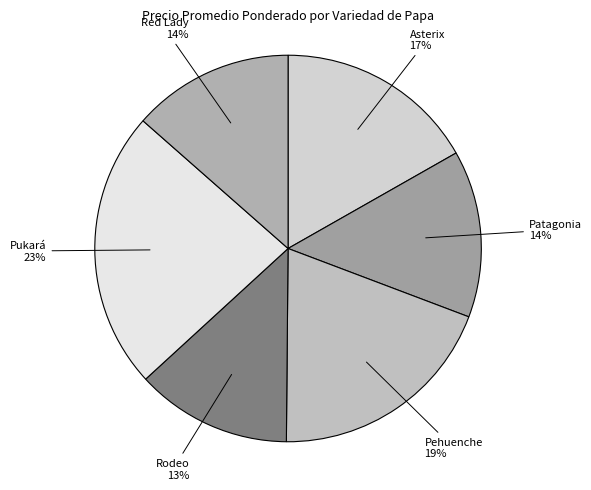

What is the largest slice in the pie chart?

Pukará